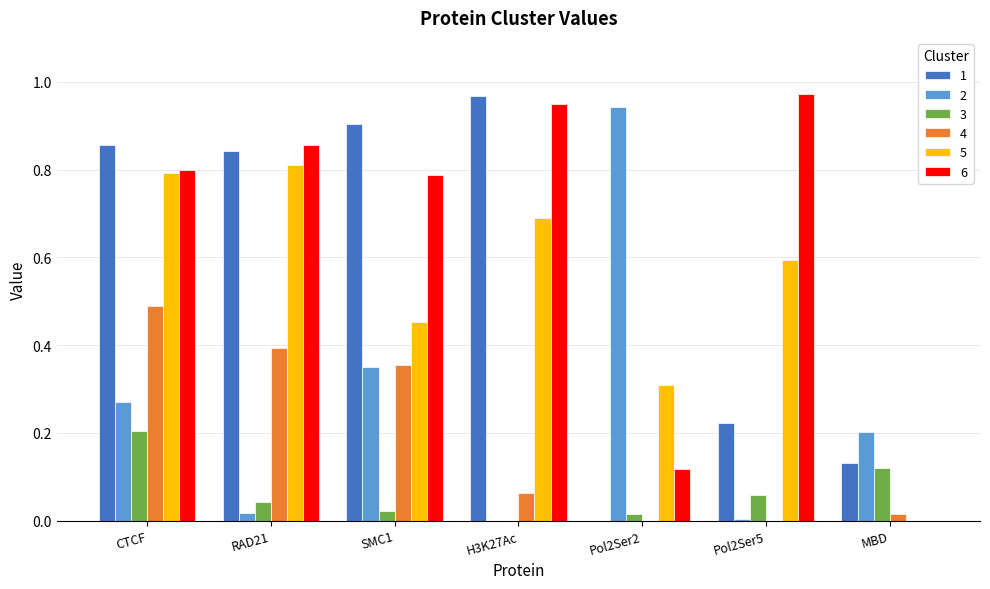

At which label does 4 reach its peak?

CTCF